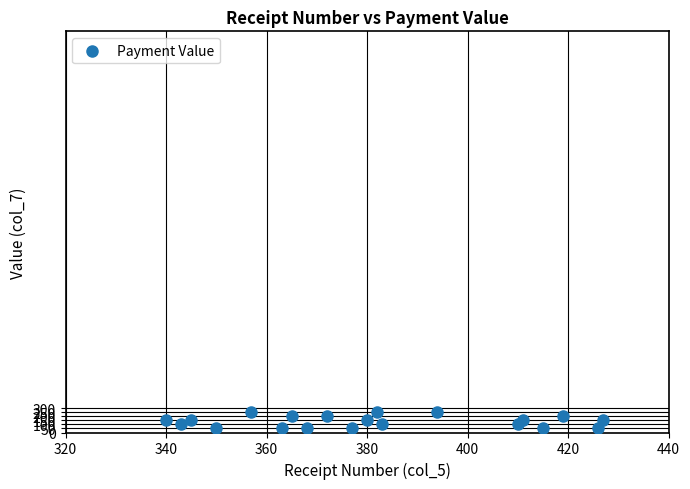

What is the range of Y values (max minus min)?

200